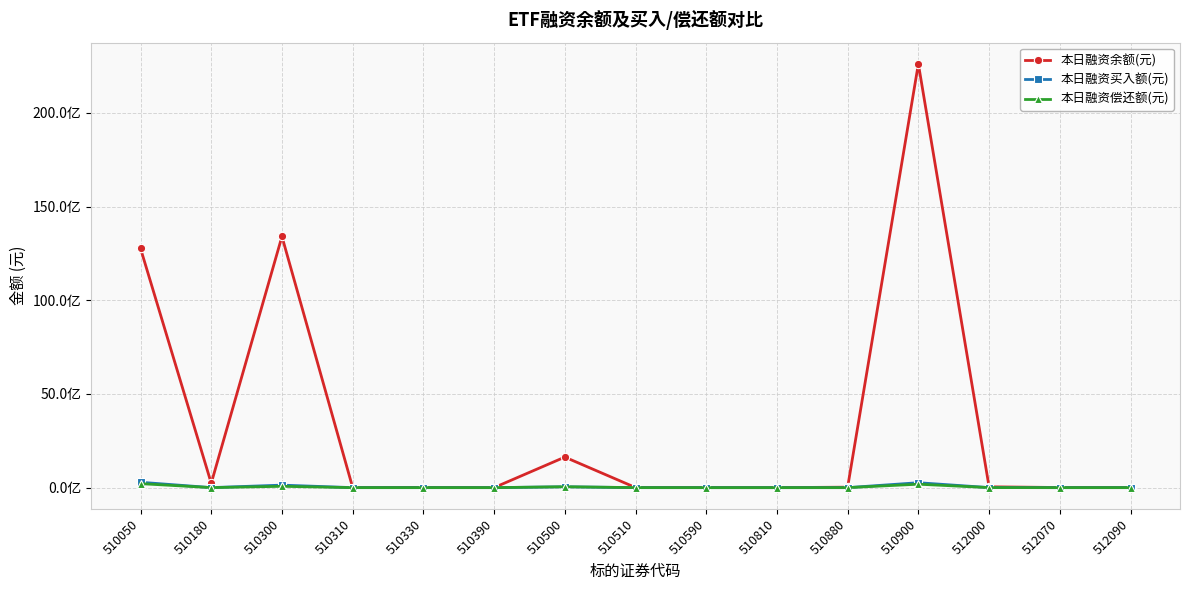

What is the difference between the maximum and minimum values in the 本日融资偿还额(元) series?

213073138